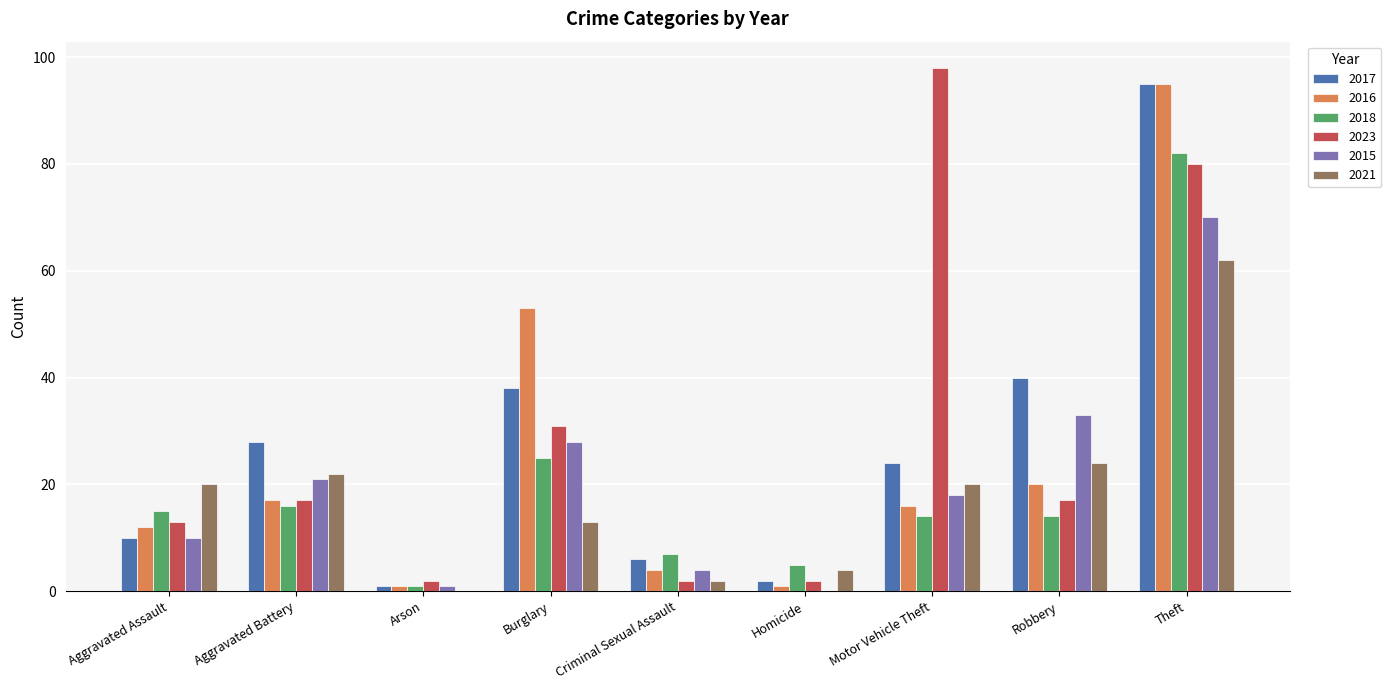

What is the total value across all series at Robbery?

148